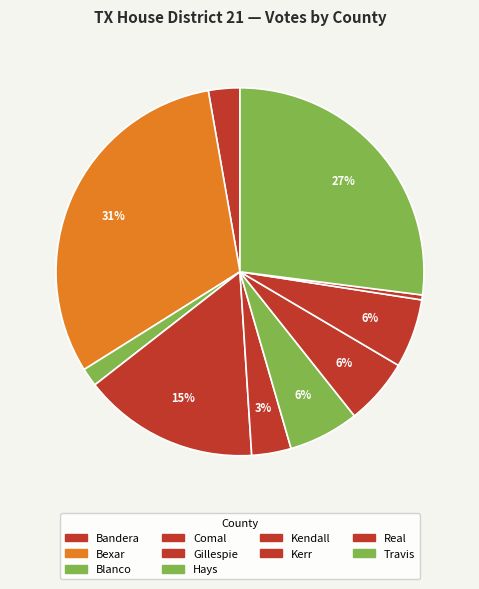

Count the number of slices in the pie.

10